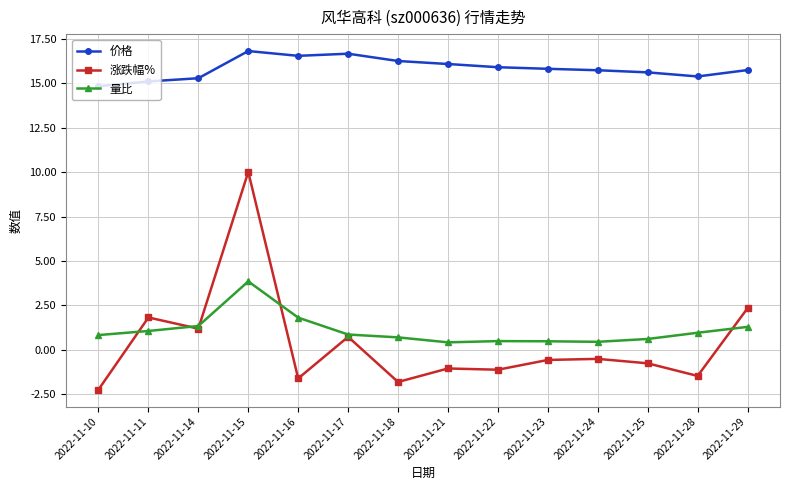

The value of 量比 at 2022-11-28 is 1.0. True or false?

True